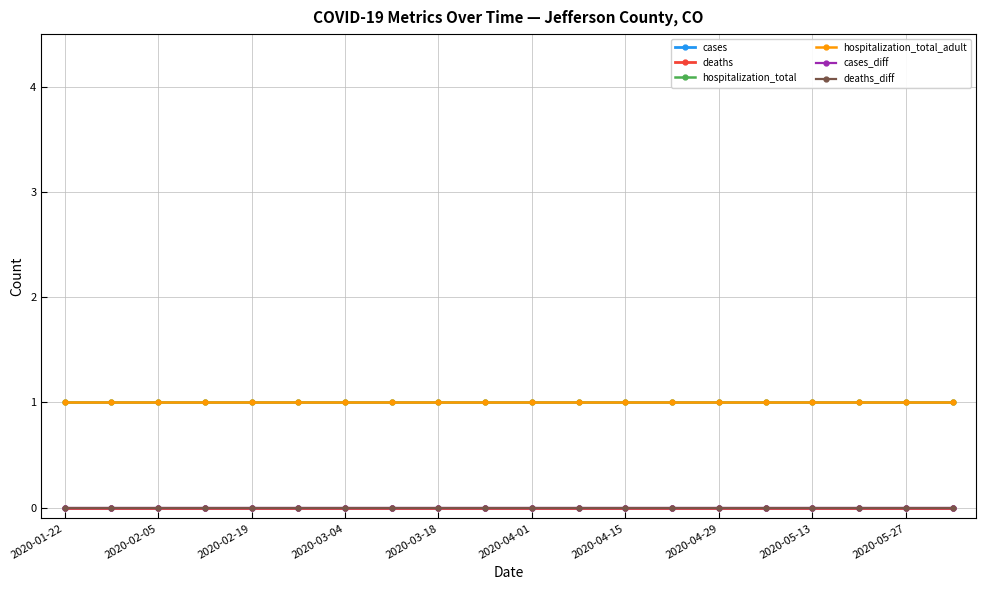

True or false: deaths_diff has more than 0 points higher than both neighbors.

False